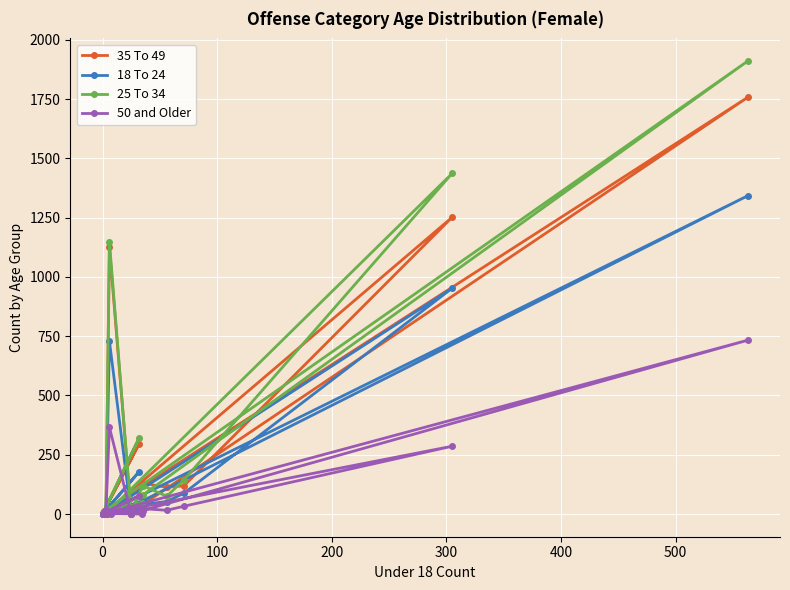

How many times do 18 To 24 and 50 and Older cross each other?

5